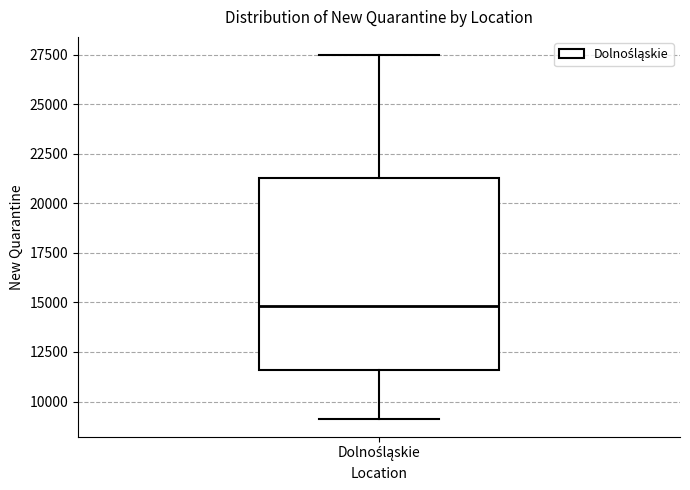

Read this box plot against the y-axis: the position of the median line, the range covered by the box, and the ends of both whiskers. The values are not printed on the chart, so give them approximately, as read against the axis.

median 15000, box 11500 to 21500, whiskers 9000 to 27500